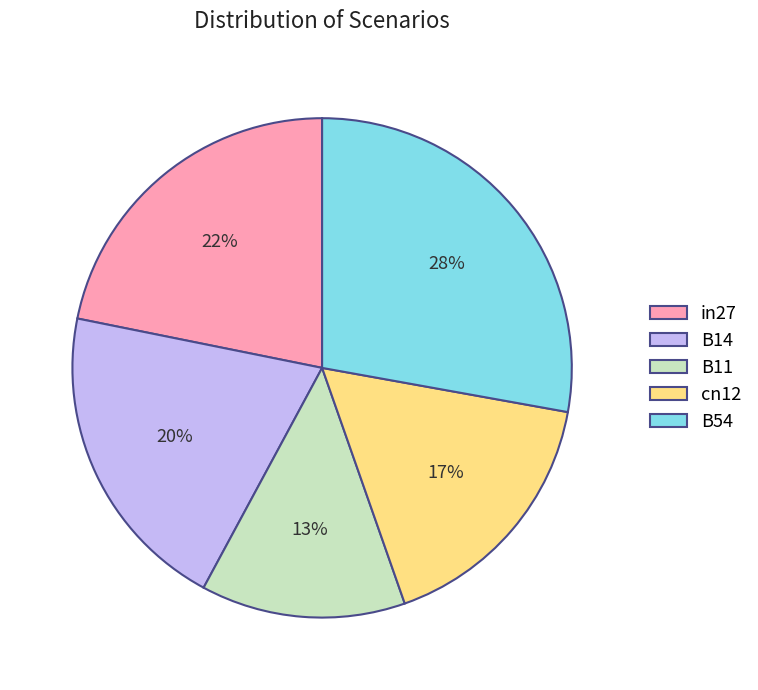

What percentage is the B14 slice, to the nearest percent?

20%